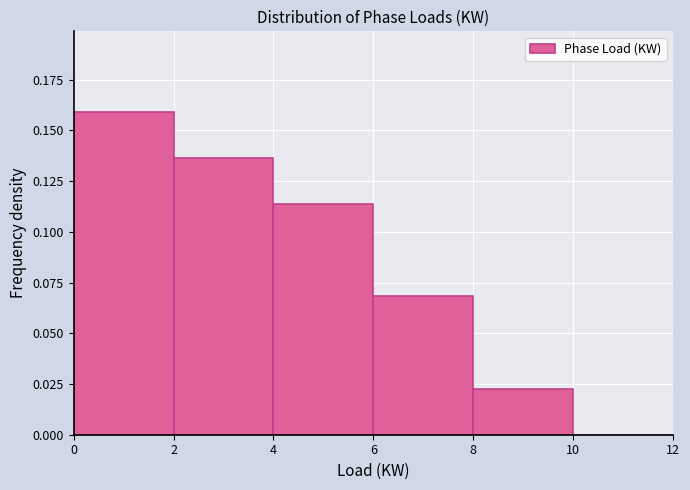

Over which range of the x-axis is the bar tallest?

0 to 2